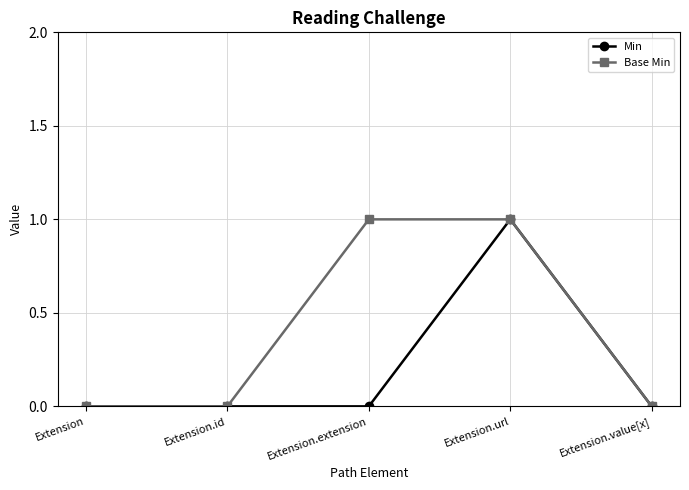

At which category is the sum across all series the highest?

Extension.url